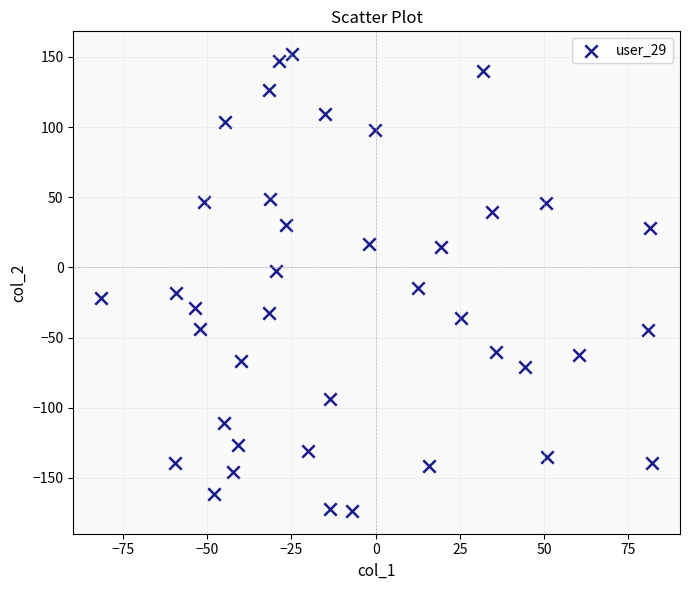

What is the range of X values (max minus min)?

163.8